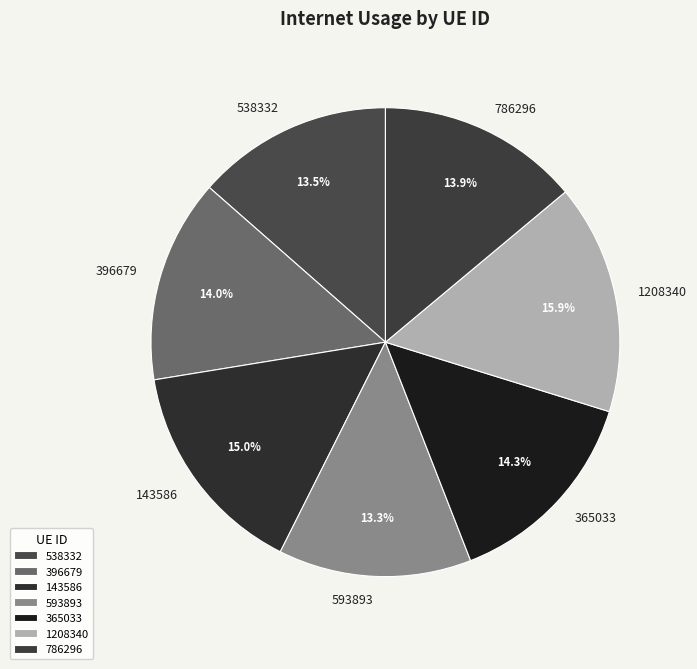

Does 593893 represent more than half of the total?

No